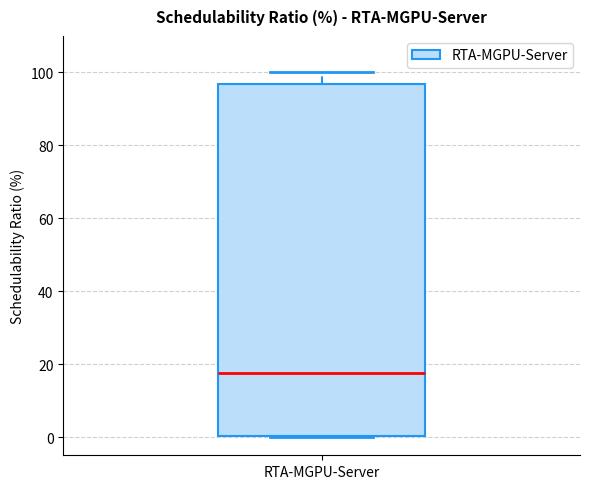

Transcribe this box plot: give where the median line is, the range the box spans, and where the two whiskers end, as read against the y-axis. The values are not printed on the chart, so give them approximately, as read against the axis.

median 18, box 0 to 96, whiskers 0 to 100